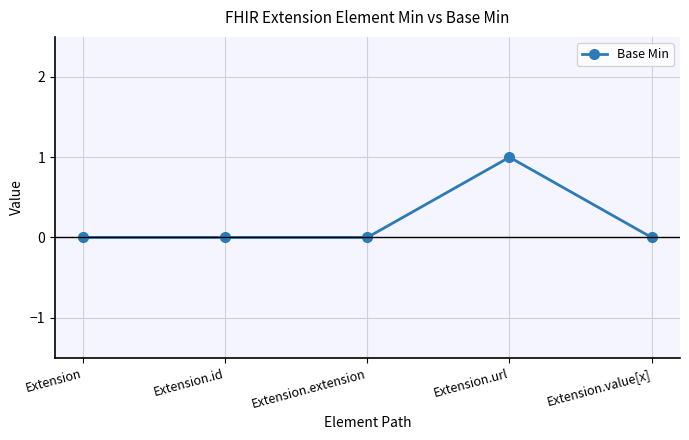

What is the label of the 3rd point from the left?

Extension.extension